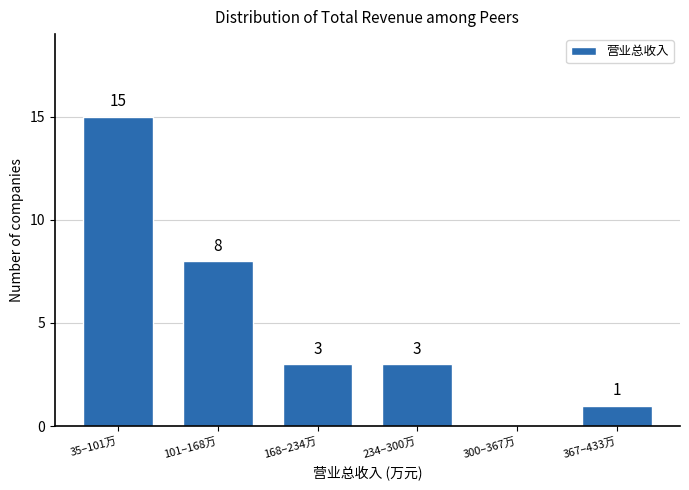

Reading left to right, list all the values displayed in this chart.

35–101万=15	101–168万=8	168–234万=3	234–300万=3	300–367万=0	367–433万=1